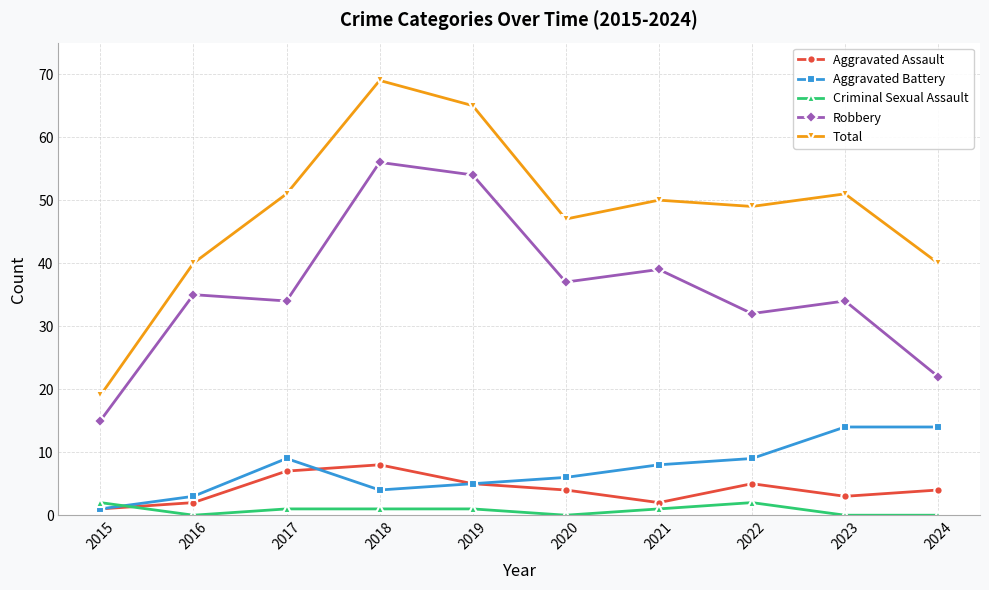

How many lines are shown in the chart?

5